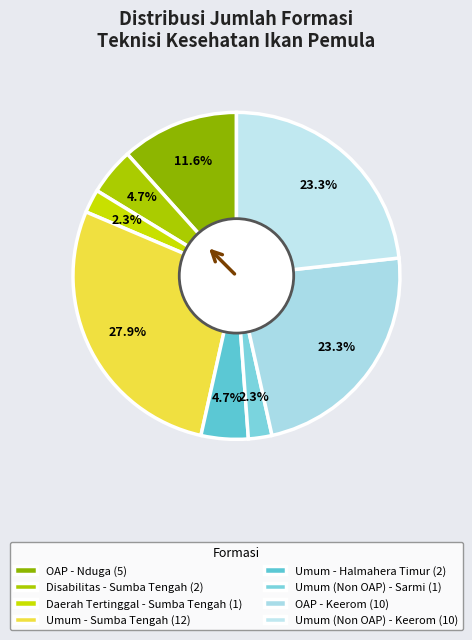

Is OAP - Nduga the majority of the pie?

No